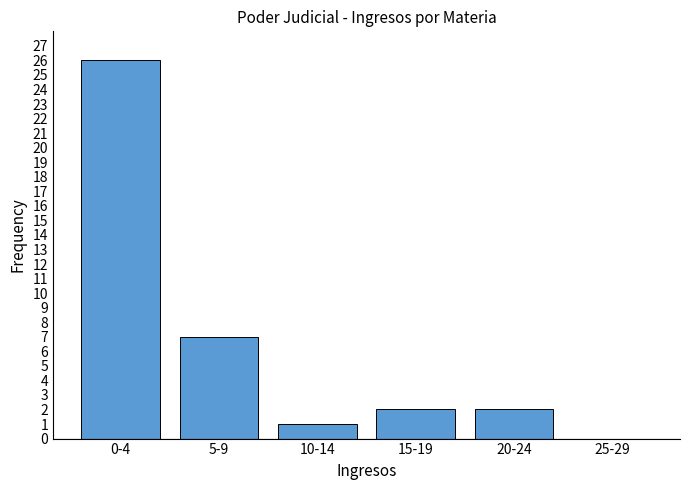

Reading left to right, extract all data points from this chart.

0-4=26	5-9=7	10-14=1	15-19=2	20-24=2	25-29=0